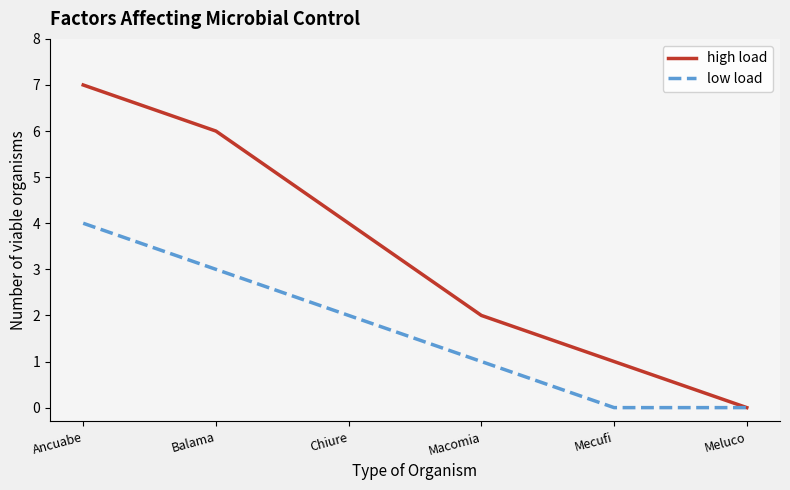

What is the sum of the high load values at Balama and Meluco?

6